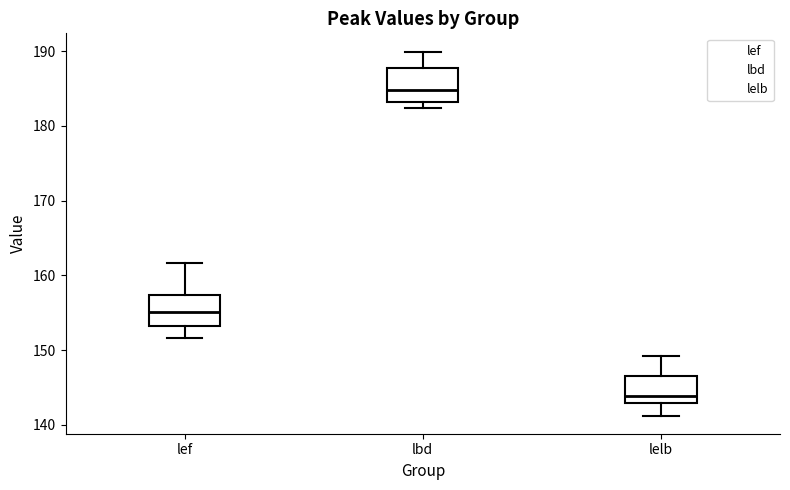

Reading left to right, read every box against the y-axis: the position of its median line, the range the box covers, and the ends of its whiskers. The values are not printed on the chart, so give them approximately, as read against the axis.

lef: median 155, box 153 to 157, whiskers 152 to 162
lbd: median 185, box 183 to 188, whiskers 182 to 190
lelb: median 144, box 143 to 147, whiskers 141 to 149